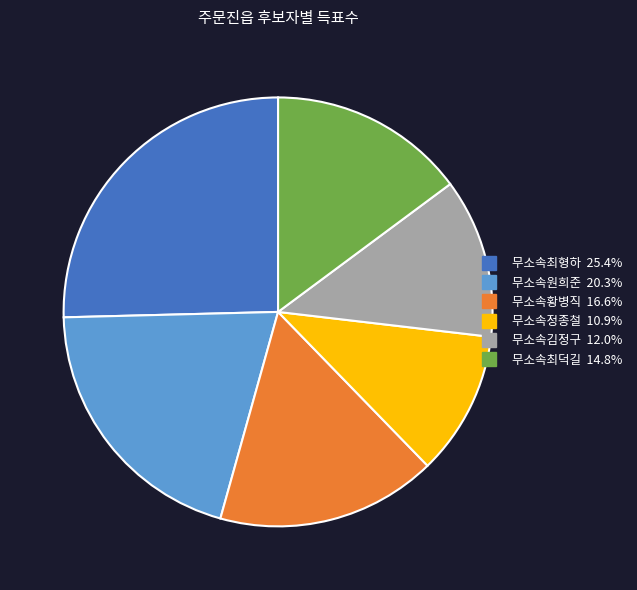

Is there a majority slice in this chart?

No